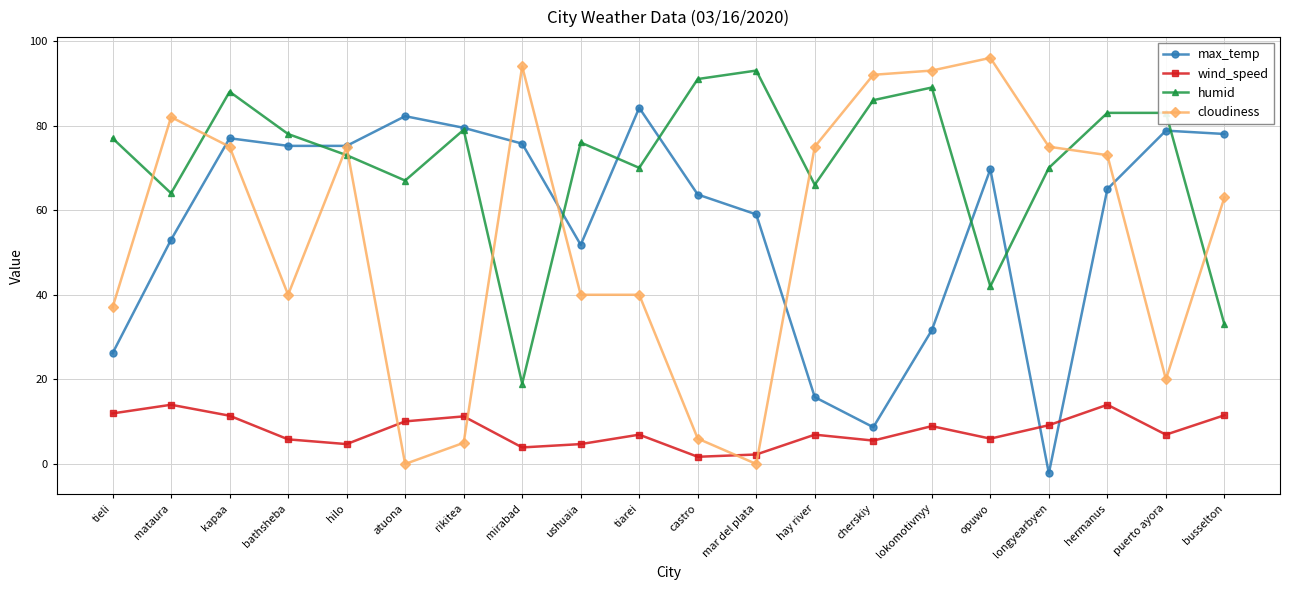

What are all the series names shown in the legend?

max_temp, wind_speed, humid, cloudiness